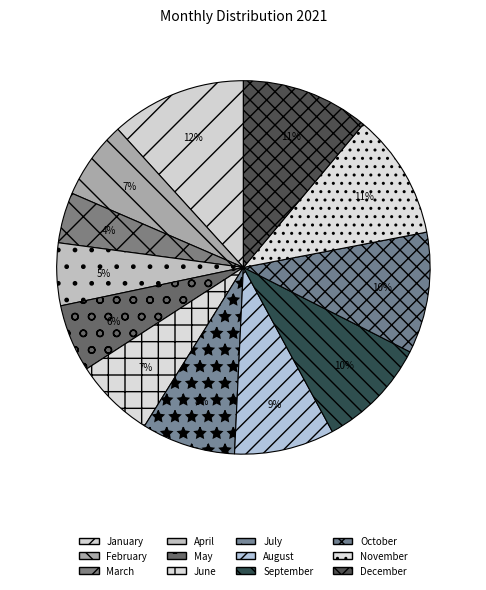

What percentage do January and May together represent?

17.6%